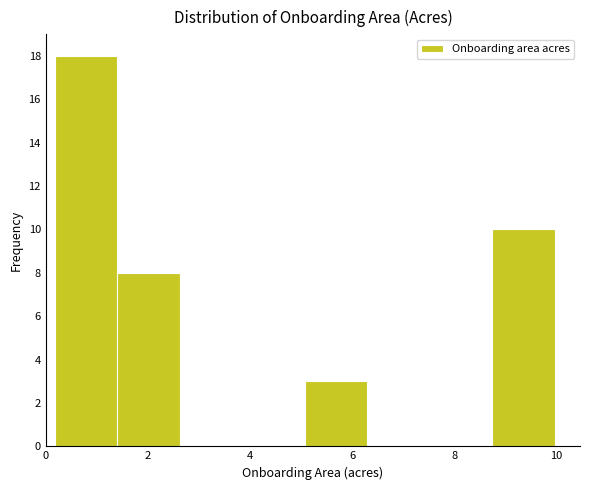

Reading left to right, transcribe this chart: for each bar, give the range it covers on the x-axis and its height. Neither the bar edges nor the heights are printed on the chart, so give them approximately, as read against the axes.

0.2 to 1.4: 18
1.4 to 2.6: 8
2.6 to 3.8: 0
3.8 to 5.0: 0
5.0 to 6.2: 3
6.2 to 7.6: 0
7.6 to 8.8: 0
8.8 to 10.0: 10